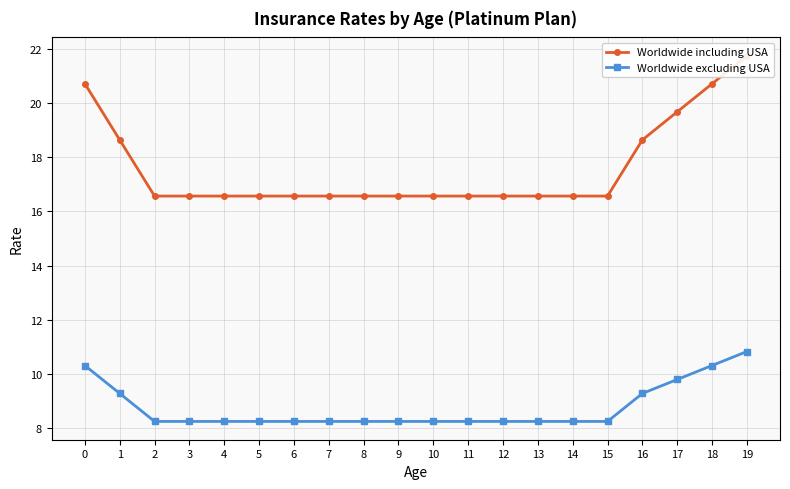

Which category has the highest value across all series?

19